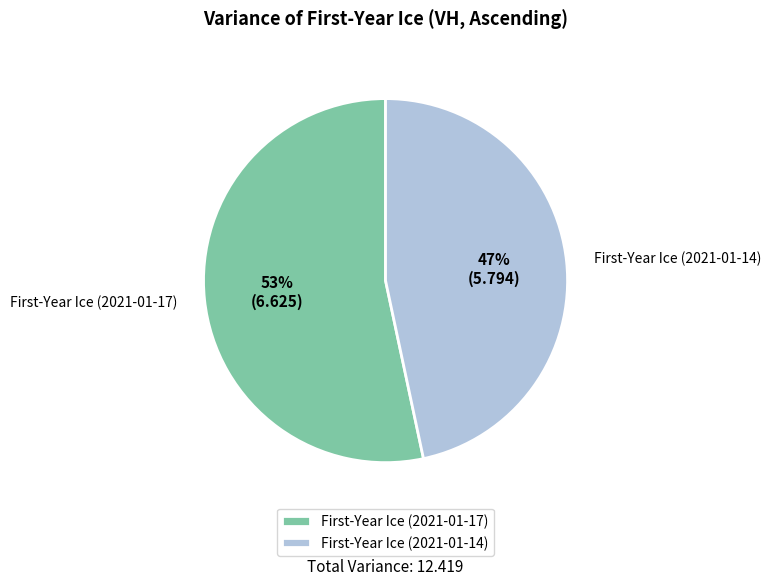

Which slice is the smallest?

First-Year Ice (2021-01-14)